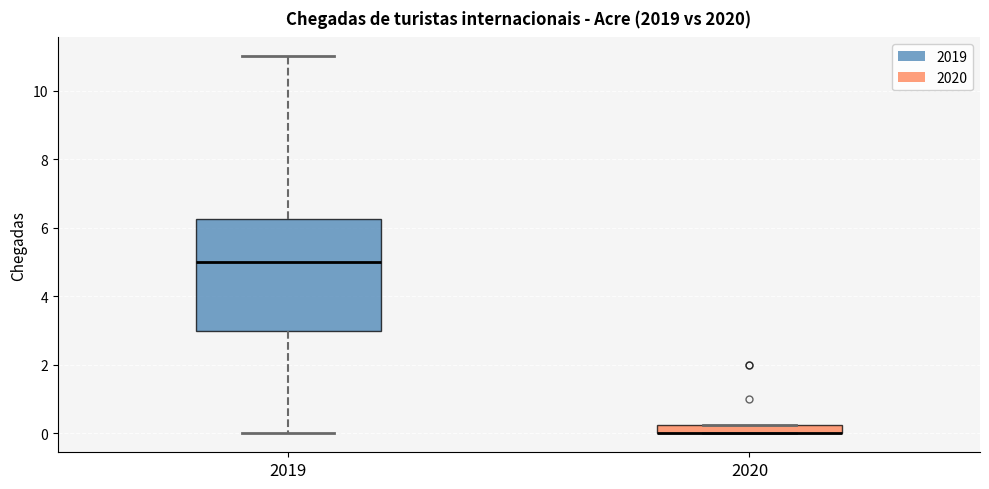

Where is the upper edge of the box at x = 2020 on the y-axis? The values are not printed on the chart, so give them approximately, as read against the axis.

0.2